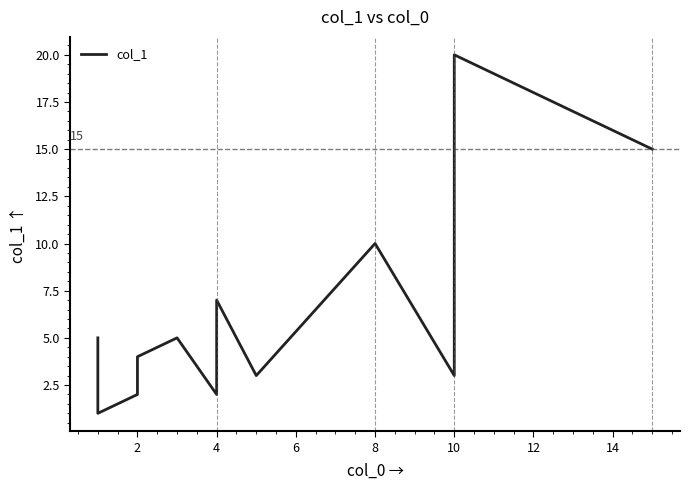

What is the value of the 6th point from the left?

2